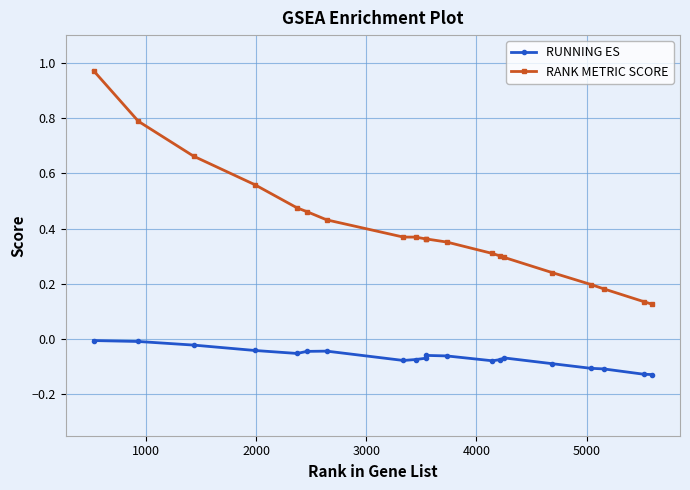

True or false: RANK METRIC SCORE and RUNNING ES cross at least once.

False